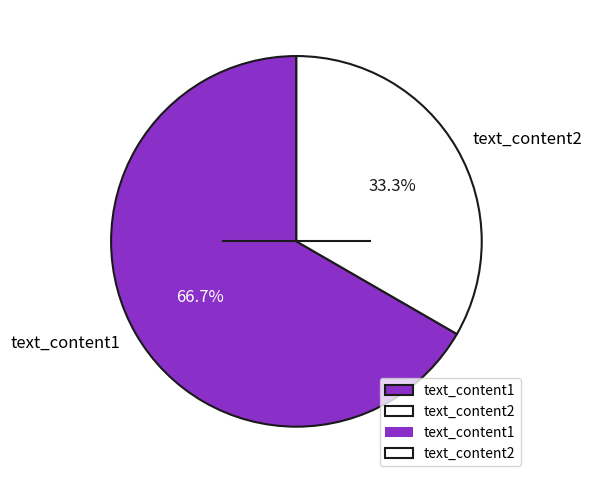

Rank the categories by value from lowest to highest.

text_content2, text_content1